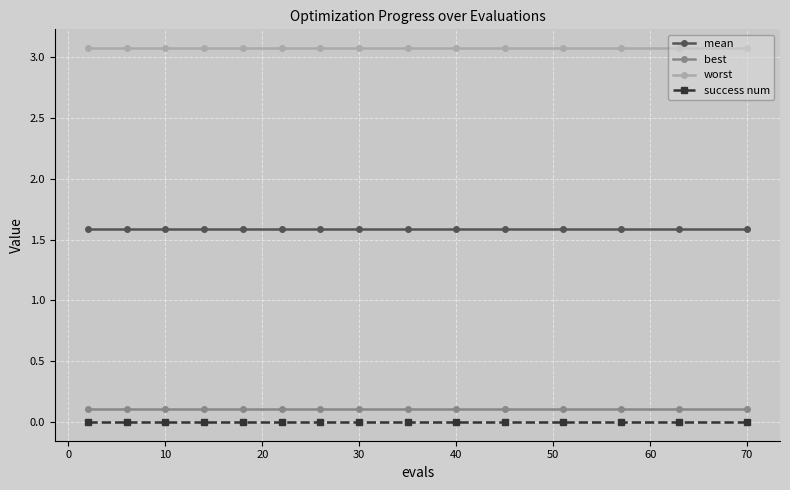

What is the greatest value displayed?

3.1